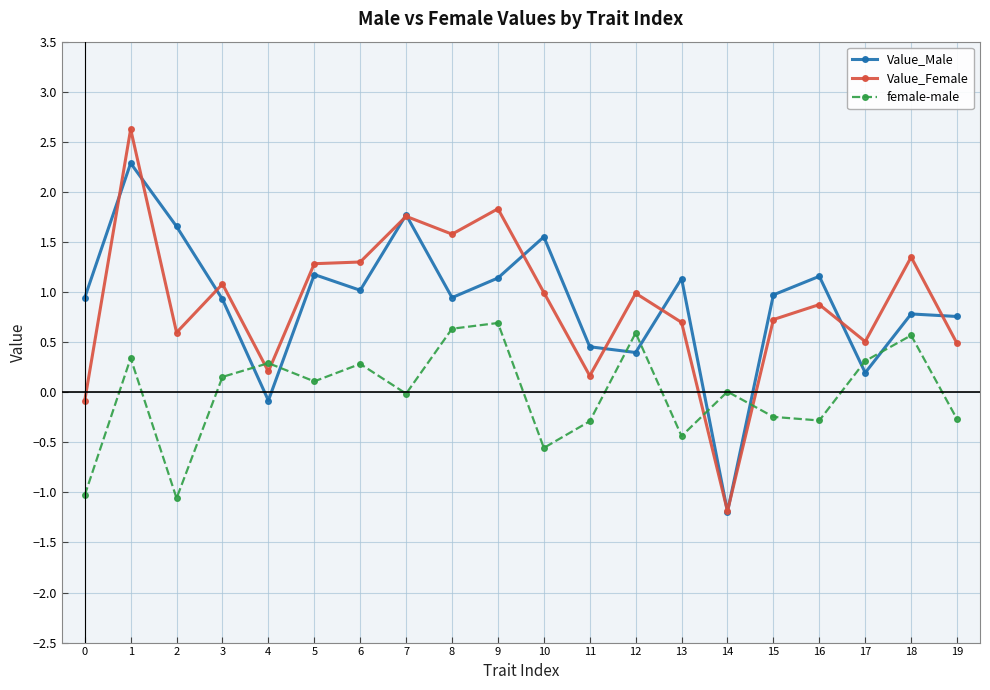

How many lines are shown in the chart?

3